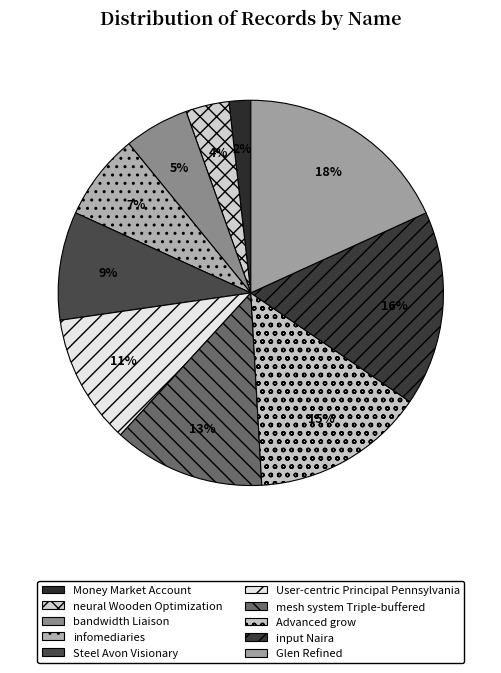

Is it true that User-centric Principal Pennsylvania is 25% of the pie?

False